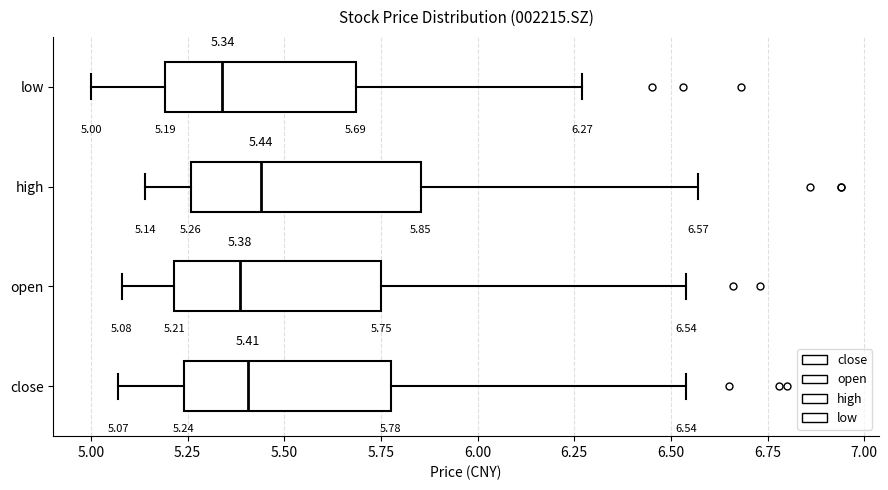

Comparing the boxes themselves (not the whiskers), which one is the widest?

high